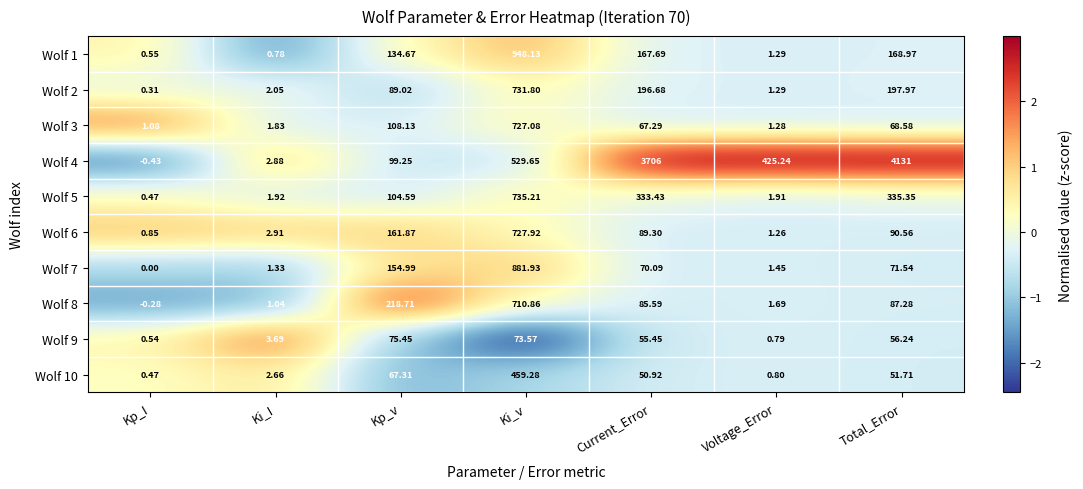

Where is Wolf 5 nearest to the value 367?

Total_Error